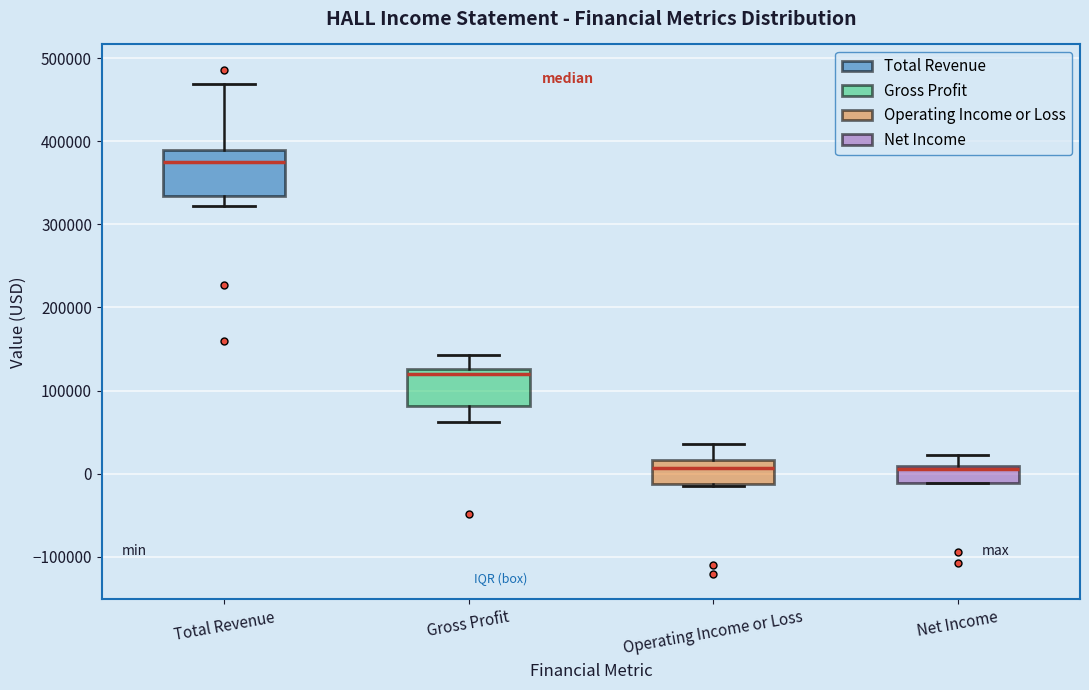

Which box is the tallest, from its lower edge to its upper edge?

Total Revenue